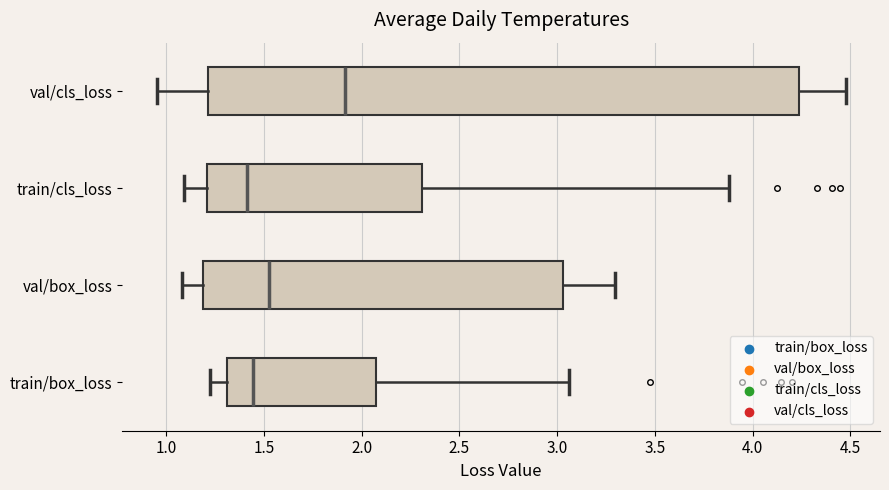

Where is the left edge of the box for val/box_loss on the x-axis? The values are not printed on the chart, so give them approximately, as read against the axis.

1.20